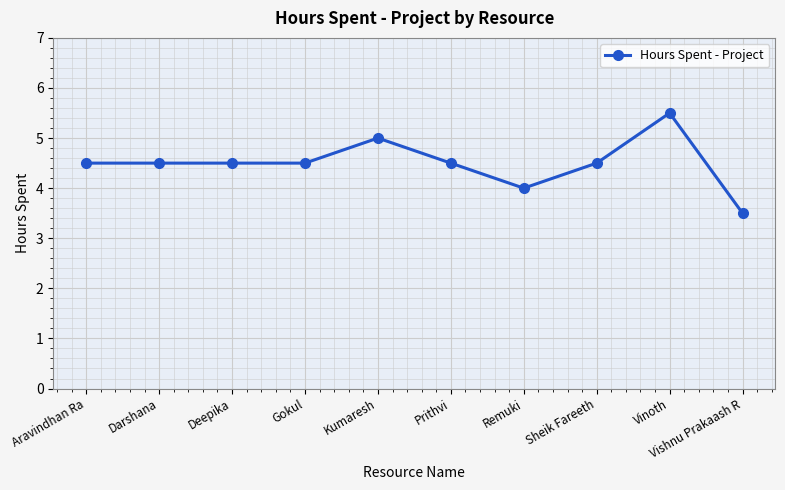

What is the minimum value shown in the chart?

3.5